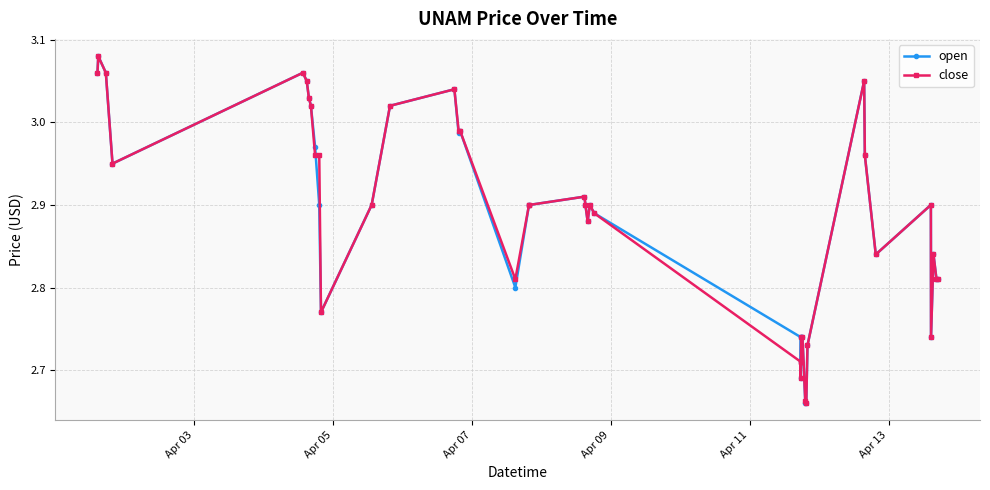

How many lines are shown in the chart?

2